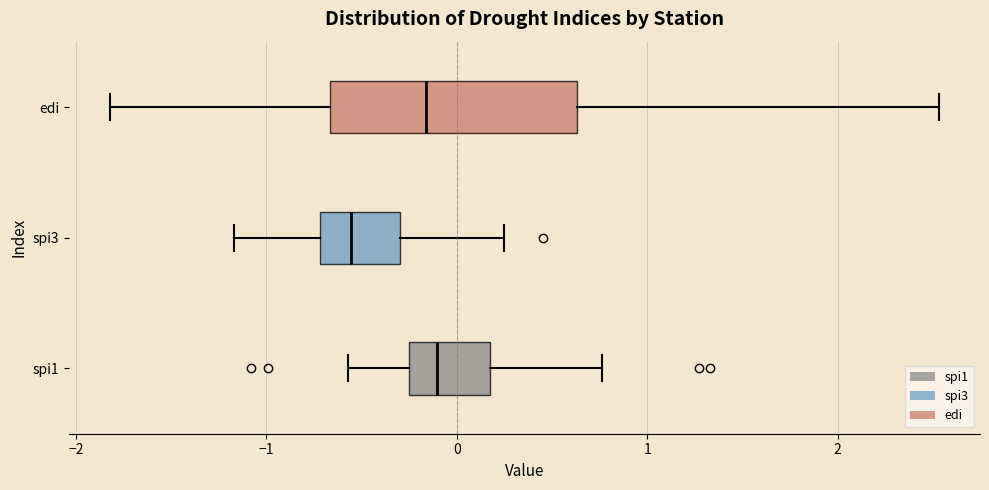

Reading bottom to top, read every box against the x-axis: the position of its median line, the range the box covers, and the ends of its whiskers. The values are not printed on the chart, so give them approximately, as read against the axis.

spi1: median -0.1, box -0.2 to 0.2, whiskers -0.6 to 0.8
spi3: median -0.6, box -0.7 to -0.3, whiskers -1.2 to 0.3
edi: median -0.2, box -0.7 to 0.6, whiskers -1.8 to 2.5